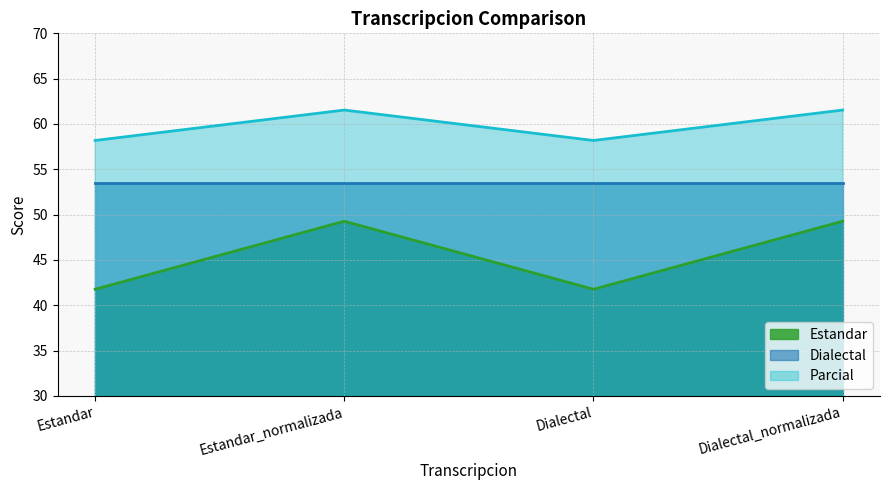

How many lines are shown in the chart?

3